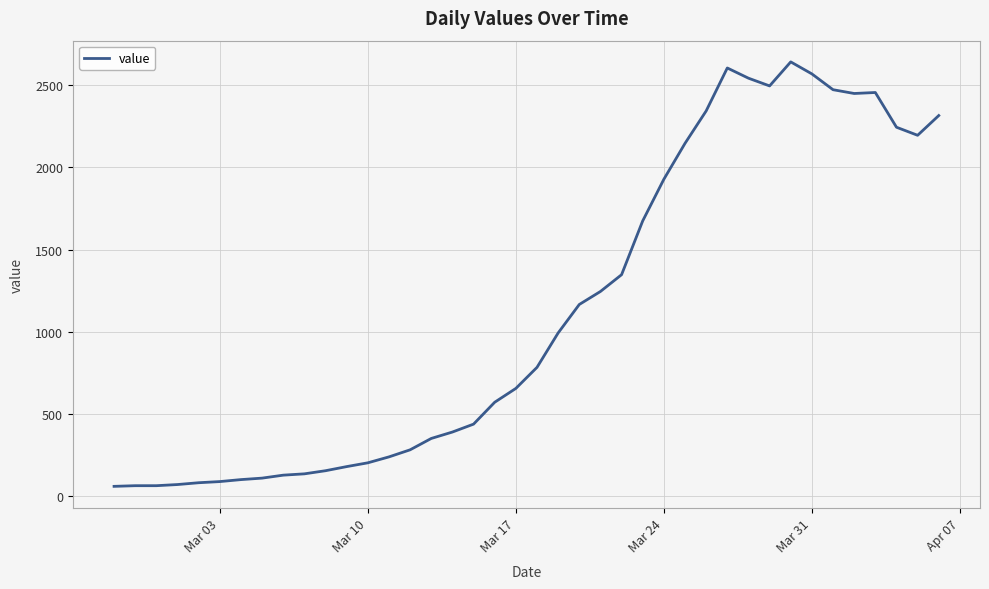

What is the difference between the maximum and minimum values?

2579